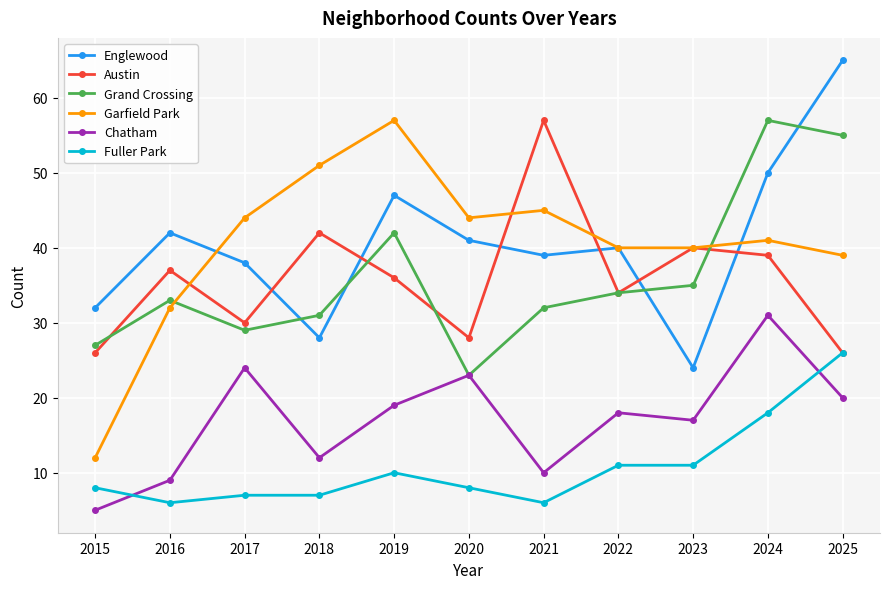

Count the number of categories in the chart.

11